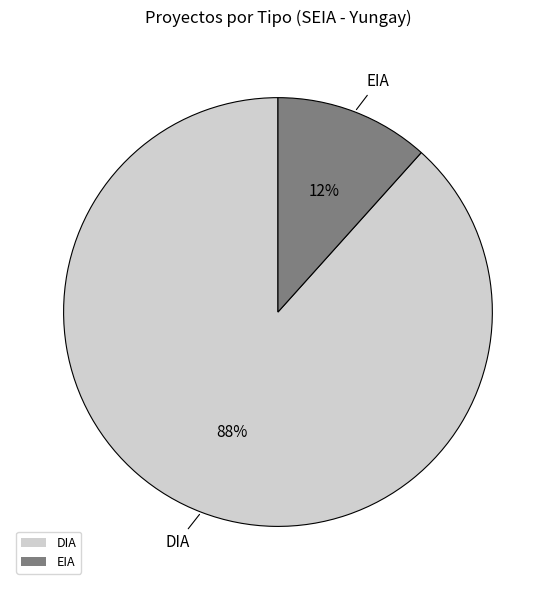

To the nearest percent, what is the combined percentage of EIA and DIA?

100%